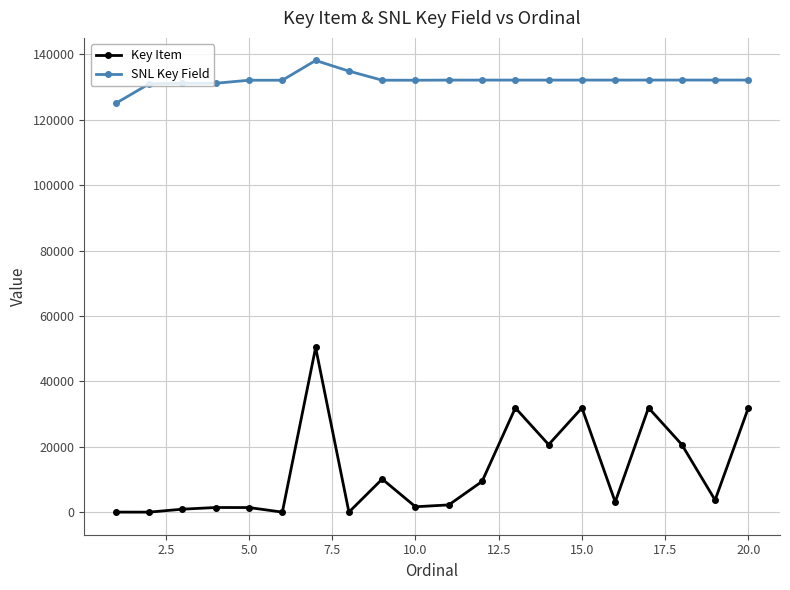

True or false: SNL Key Field has more than 0 interior local peaks.

True